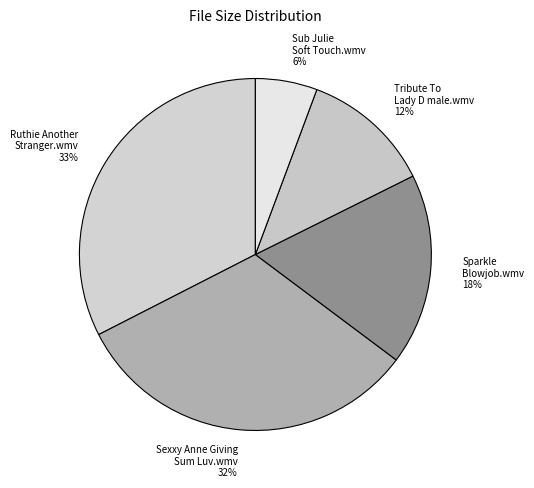

Which category has the smallest portion of the pie?

Sub Julie Soft Touch.wmv